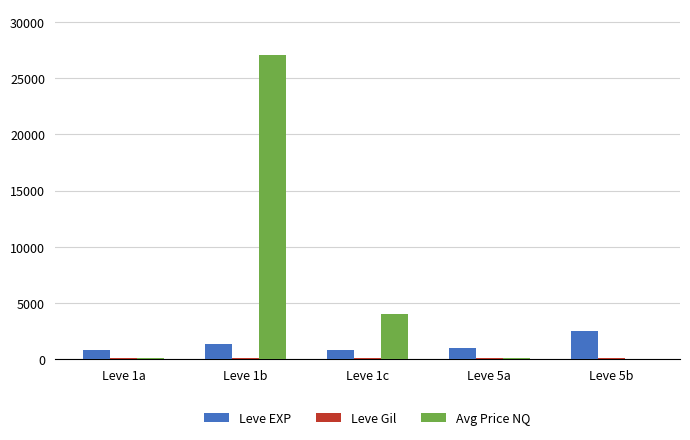

What is the sum of all Leve EXP values?

6400